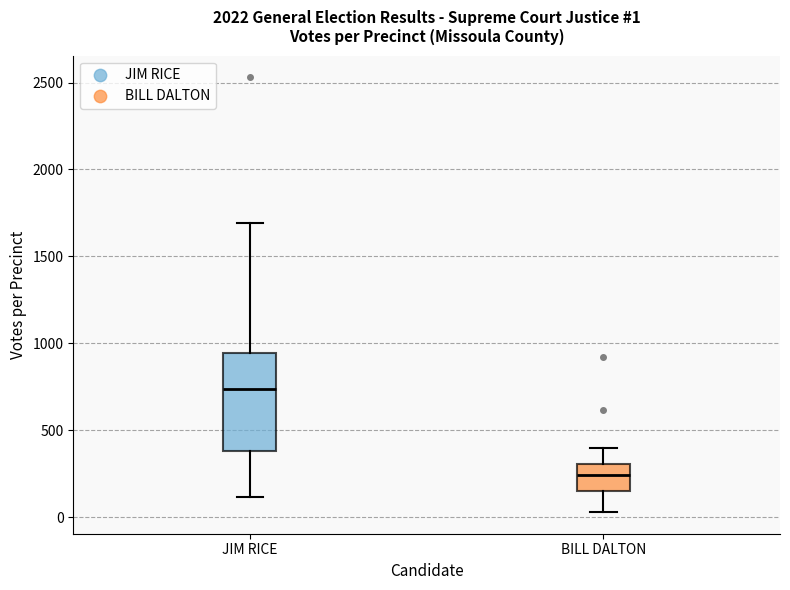

Comparing the boxes themselves (not the whiskers), which one is the tallest?

JIM RICE